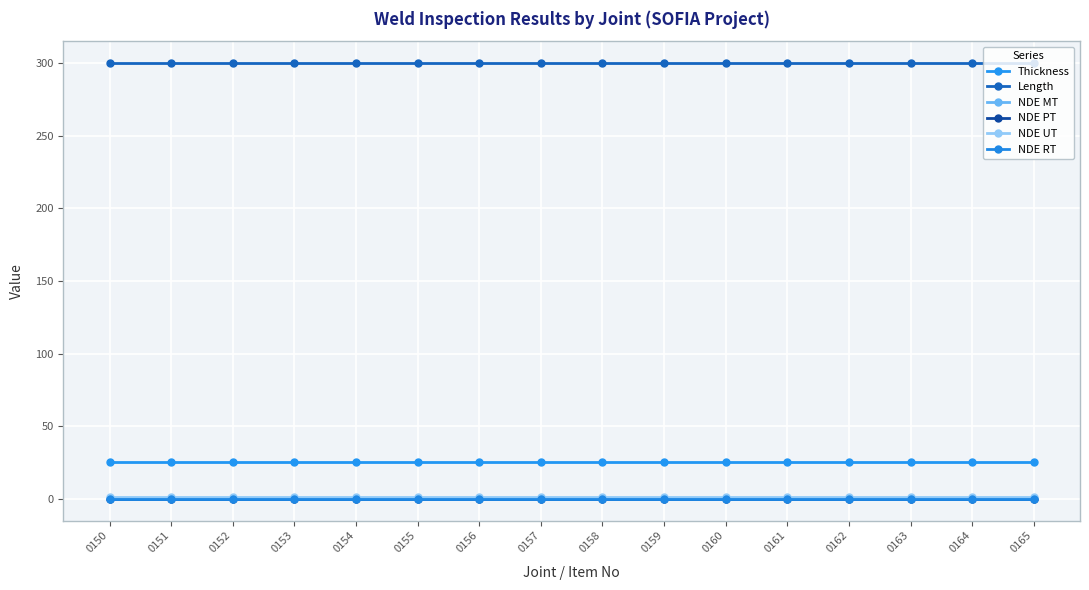

True or false: NDE UT and NDE MT intersect in this chart.

False